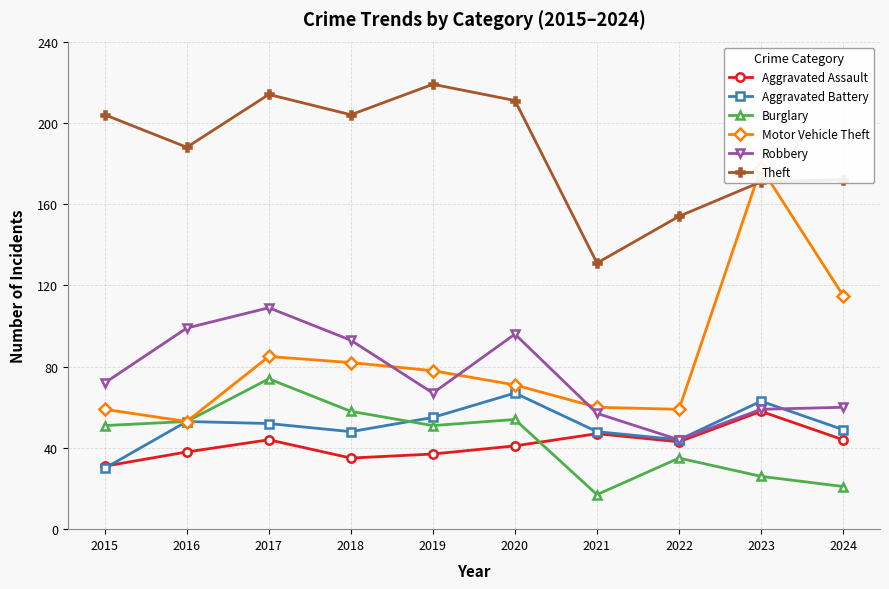

Reading right to left, what are all the values shown in this chart?

Aggravated Assault: 2024=44	2023=58	2022=43	2021=47	2020=41	2019=37	2018=35	2017=44	2016=38	2015=31
Aggravated Battery: 2024=49	2023=63	2022=44	2021=48	2020=67	2019=55	2018=48	2017=52	2016=53	2015=30
Burglary: 2024=21	2023=26	2022=35	2021=17	2020=54	2019=51	2018=58	2017=74	2016=53	2015=51
Motor Vehicle Theft: 2024=115	2023=178	2022=59	2021=60	2020=71	2019=78	2018=82	2017=85	2016=53	2015=59
Robbery: 2024=60	2023=59	2022=44	2021=57	2020=96	2019=67	2018=93	2017=109	2016=99	2015=72
Theft: 2024=172	2023=171	2022=154	2021=131	2020=211	2019=219	2018=204	2017=214	2016=188	2015=204